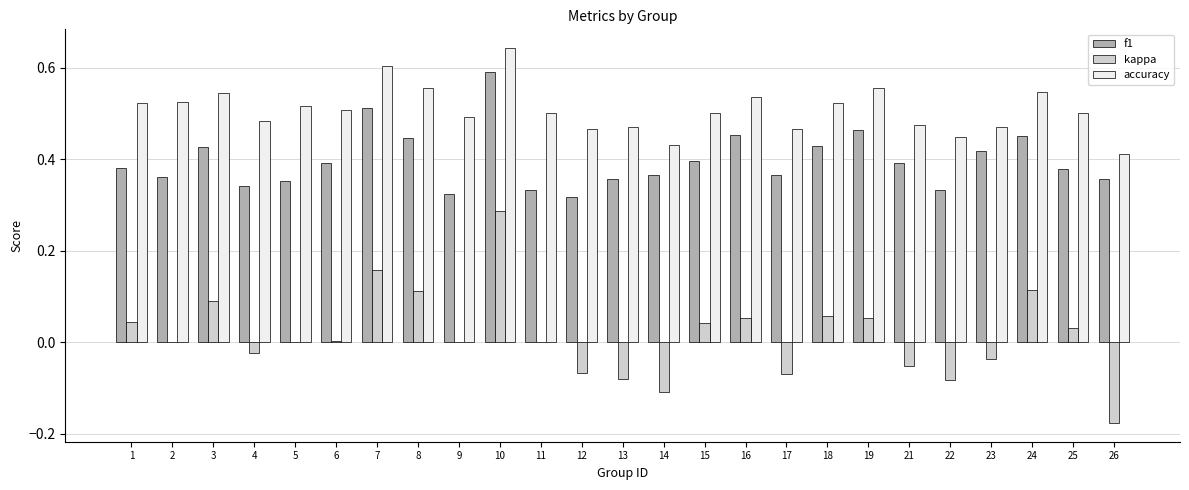

Which category has the highest value in the f1 series?

10